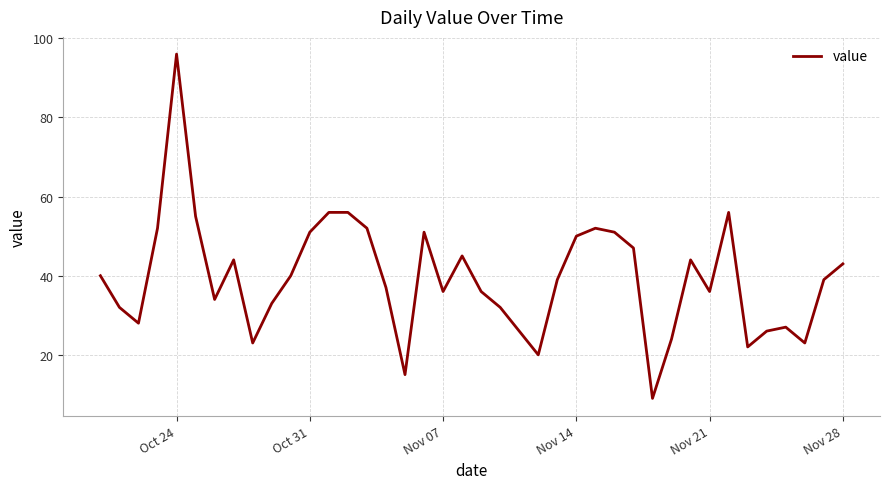

What is the greatest value displayed?

96